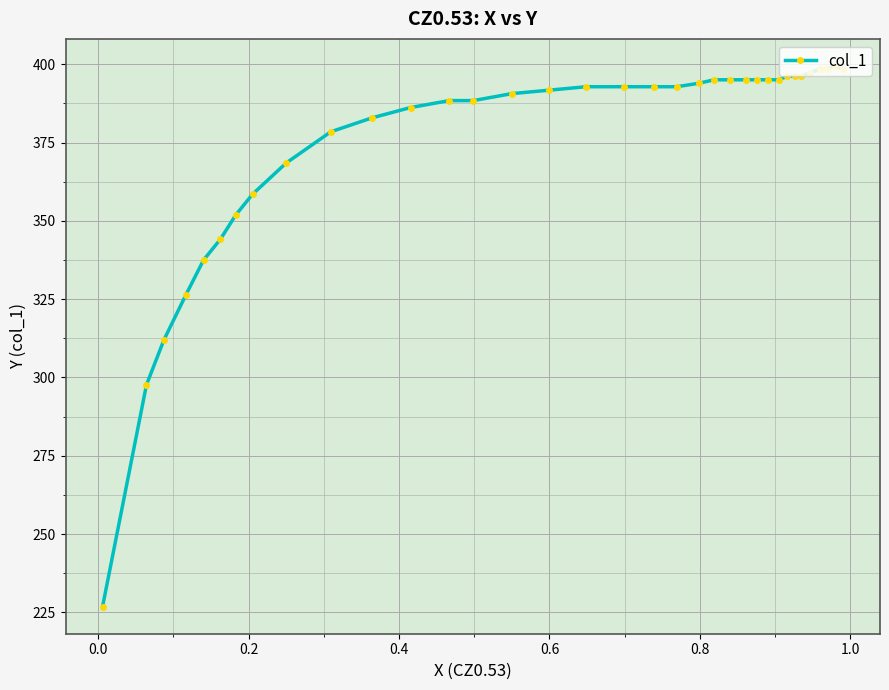

What is the difference between the second highest and minimum values?

171.5